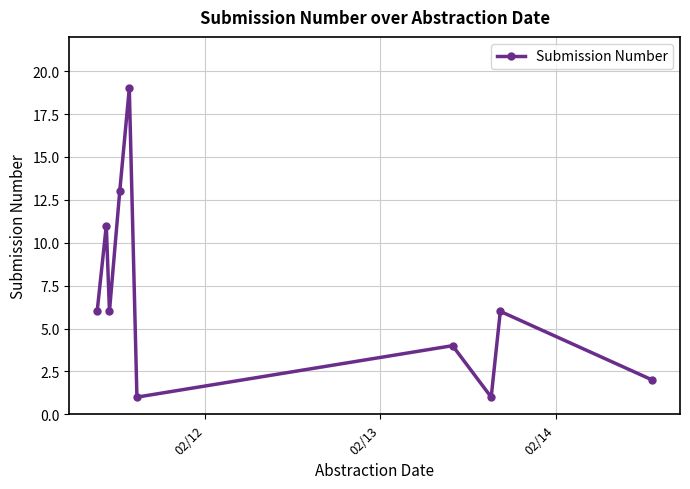

What is the difference between the maximum and minimum values?

18